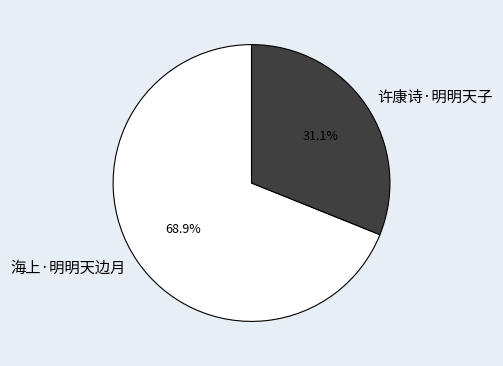

Count the number of slices in the pie.

2